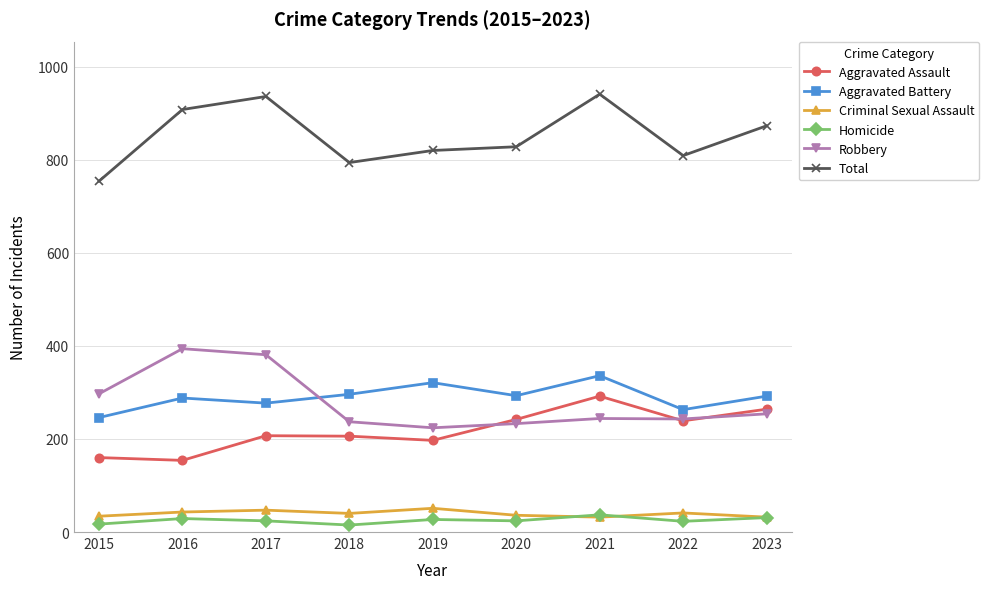

What is the sum of all Total values?

7663